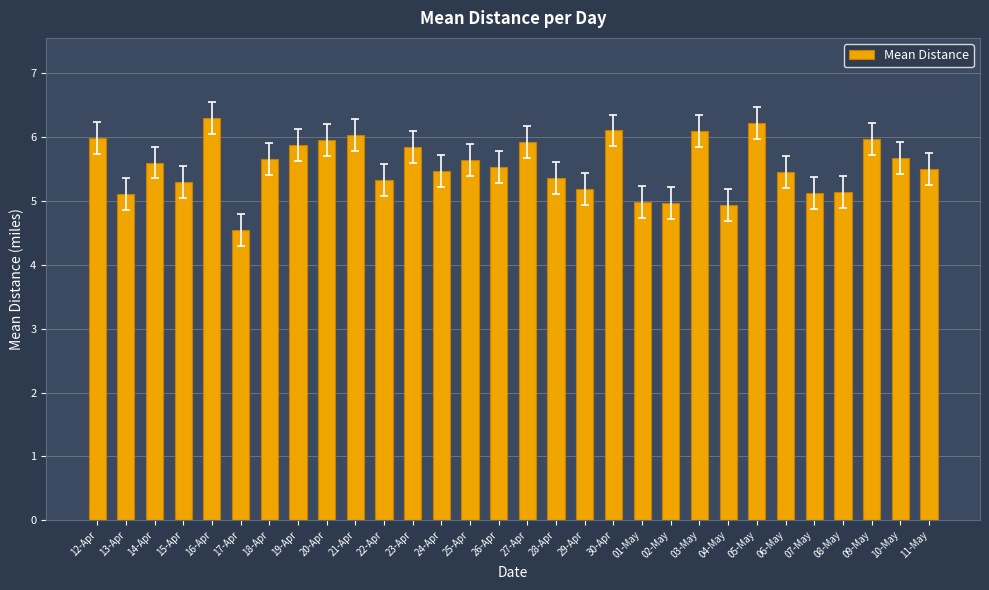

What is the value of the 16th bar from the left?

5.9